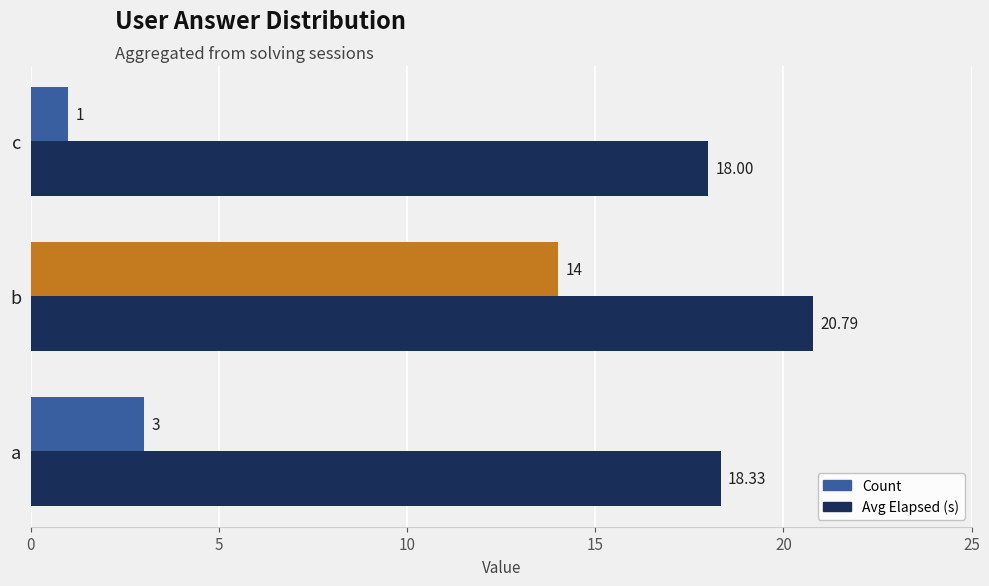

At which label does Avg Elapsed (s) reach its minimum?

c